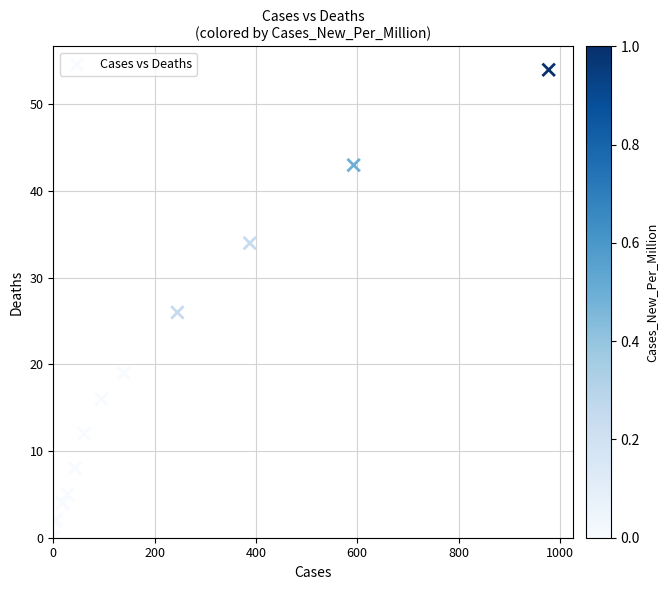

What Y value in the scatter plot is closest to 27?

26